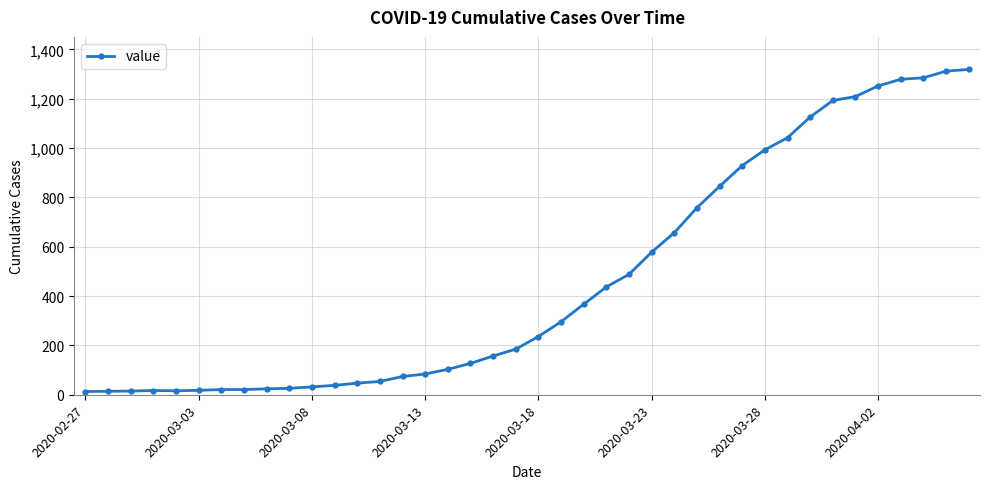

What is the value of the 7th point from the left?

21